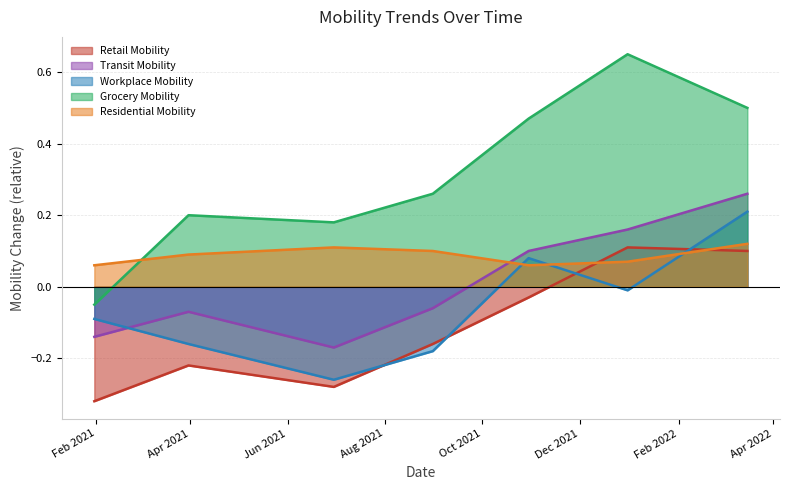

What is the value of the Grocery Mobility point at the 2nd from the left?

0.2